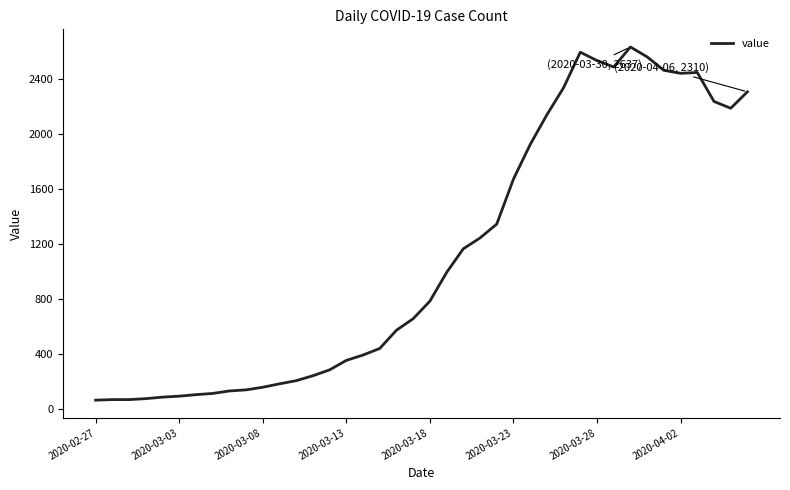

Does the chart display data point markers on the line(s)?

No